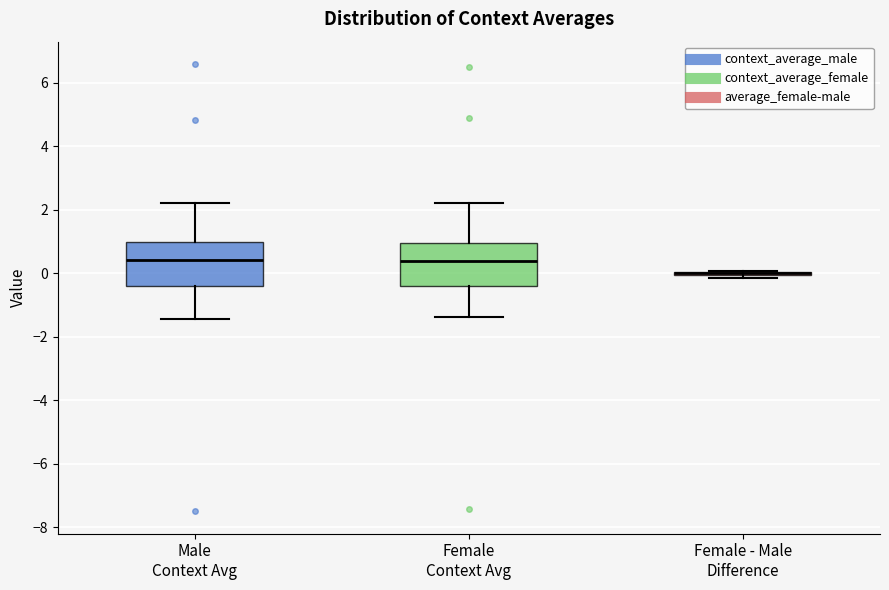

Reading left to right, transcribe this box plot: for each box, give where its median line is, the range the box spans, and where its two whiskers end, as read against the y-axis. The values are not printed on the chart, so give them approximately, as read against the axis.

Male Context Avg: median 0.4, box -0.4 to 1.0, whiskers -1.4 to 2.2
Female Context Avg: median 0.4, box -0.4 to 1.0, whiskers -1.4 to 2.2
Female - Male Difference: box collapsed to a line at 0.0, whiskers -0.2 to 0.0